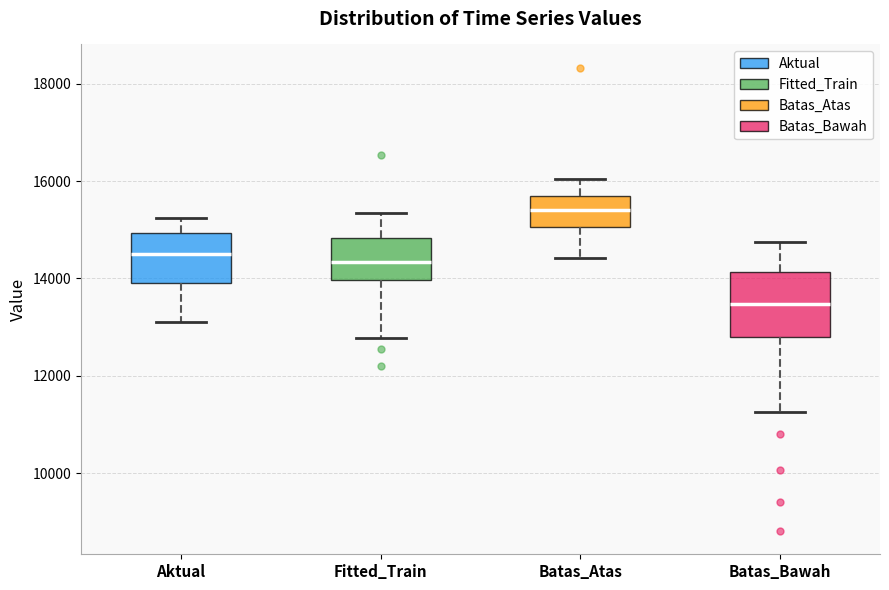

Reading left to right, read every box against the y-axis: the position of its median line, the range the box covers, and the ends of its whiskers. The values are not printed on the chart, so give them approximately, as read against the axis.

Aktual: median 14600, box 14000 to 15000, whiskers 13200 to 15200
Fitted_Train: median 14400, box 14000 to 14800, whiskers 12800 to 15400
Batas_Atas: median 15400, box 15000 to 15800, whiskers 14400 to 16000
Batas_Bawah: median 13400, box 12800 to 14200, whiskers 11200 to 14800